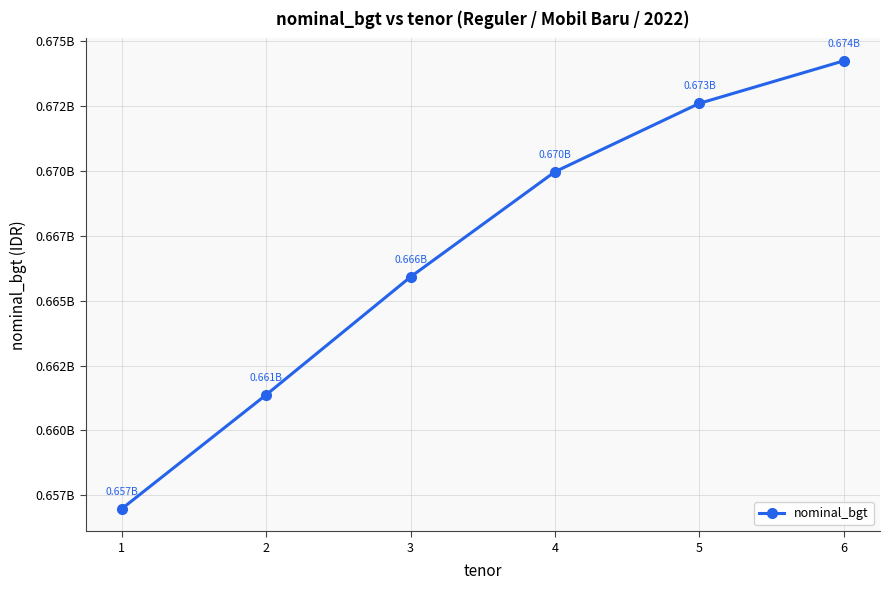

At which label does the data first exceed 669959000?

5